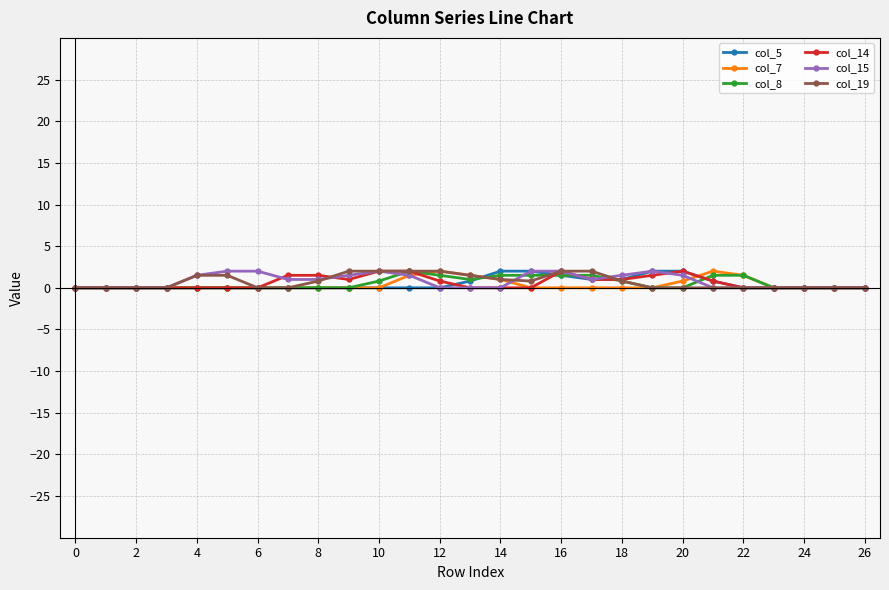

What is the maximum value shown in the chart?

2.0